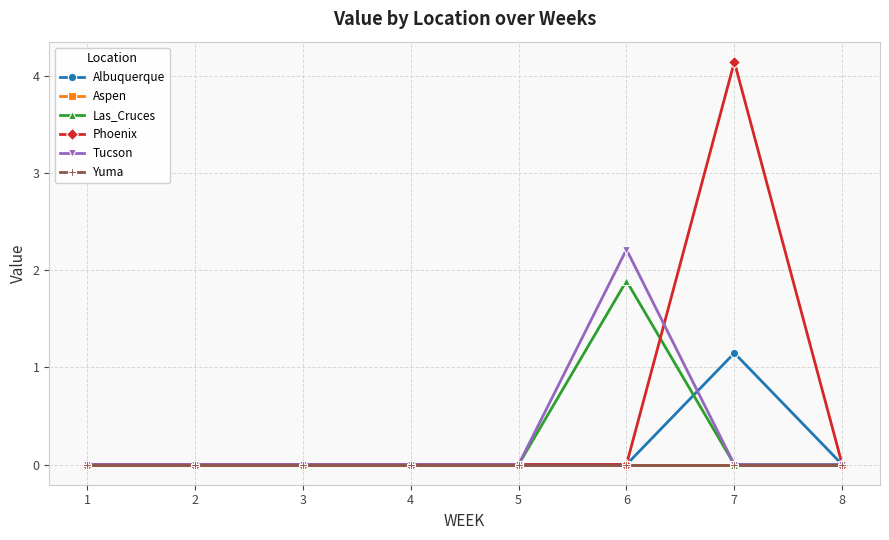

What is the difference between the maximum and minimum values in the Phoenix series?

4.1